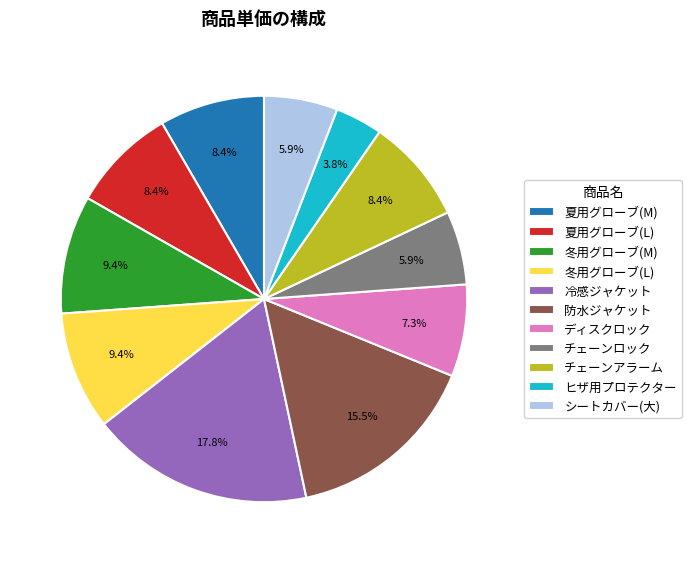

The チェーンアラーム slice represents 8% of the pie. True or false?

True